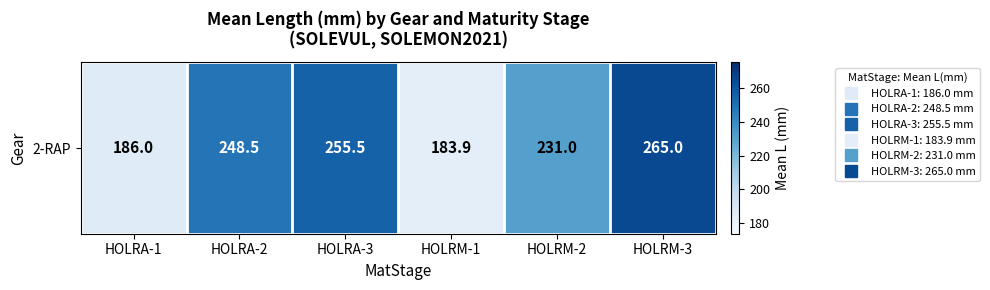

What is the ratio of the value at HOLRA-1 to the value at HOLRA-3?

0.7